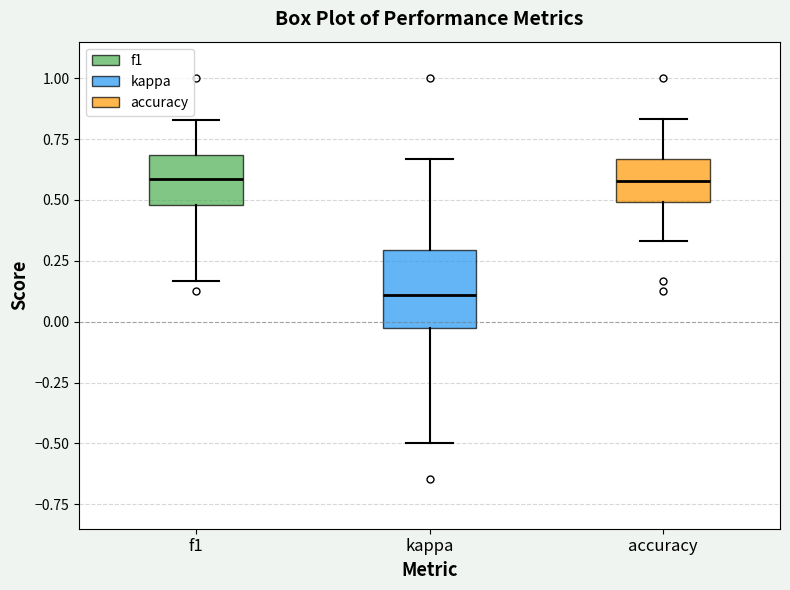

Which box is the tallest, from its lower edge to its upper edge?

kappa